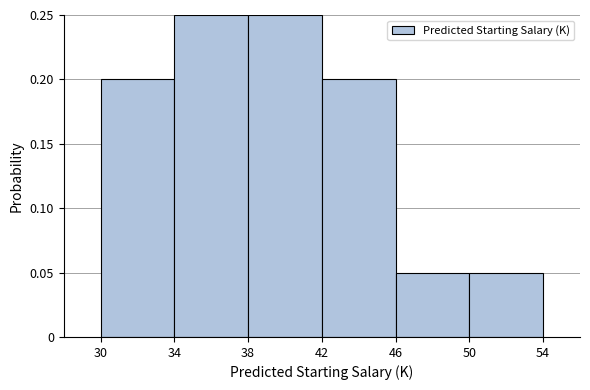

Reading left to right, transcribe this chart: for each bar, give the range it covers on the x-axis and its height. The values are not printed on the chart, so give them approximately, as read against the axis.

30 to 34: 0.20
34 to 38: 0.25
38 to 42: 0.25
42 to 46: 0.20
46 to 50: 0.05
50 to 54: 0.05